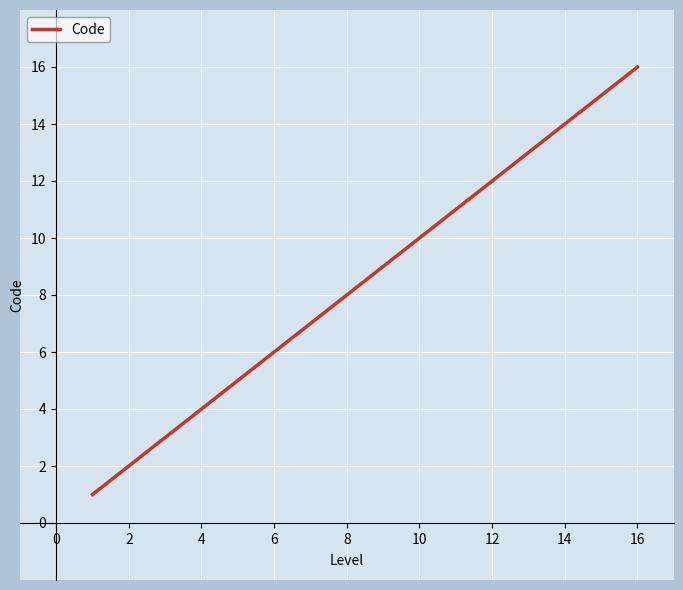

What is the difference between the maximum and minimum values?

15